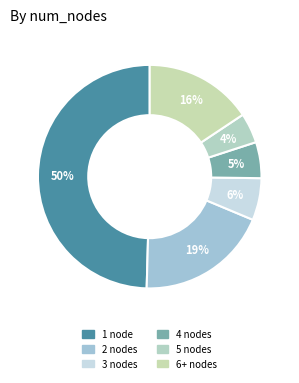

How many segments does this pie chart have?

6